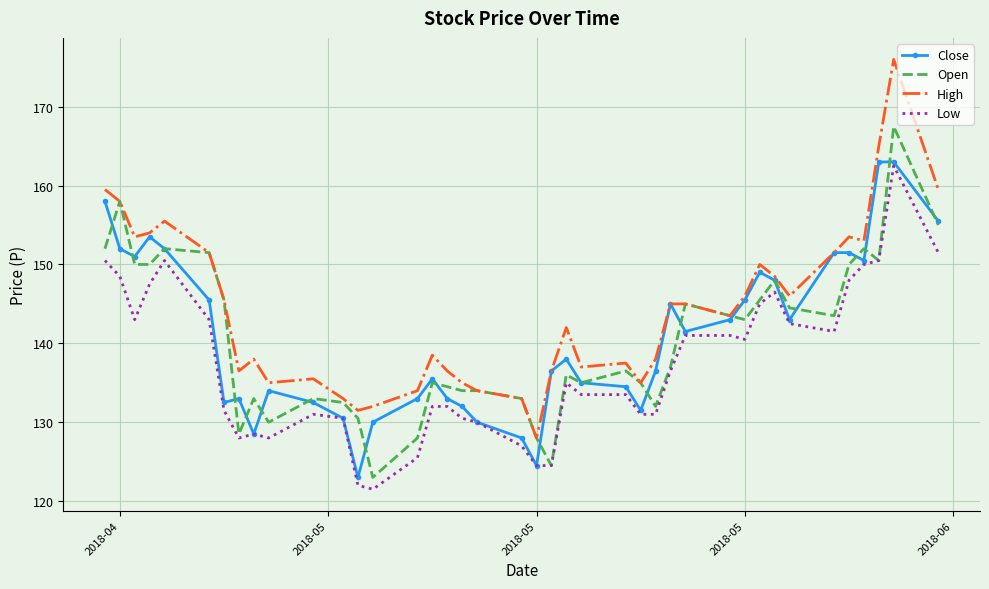

What is the maximum value shown in the chart?

176.0